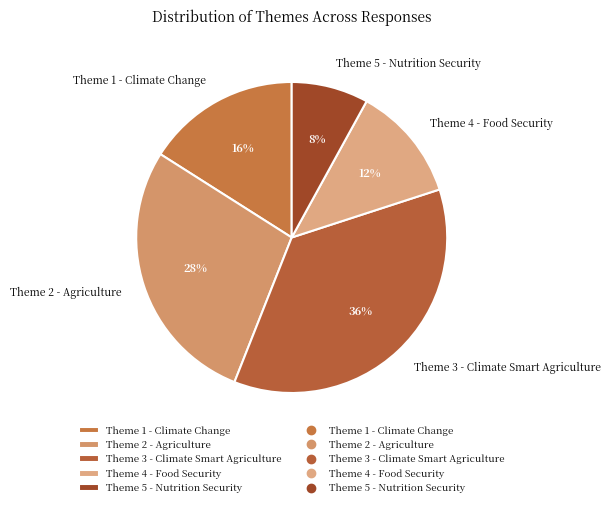

True or false: Theme 3 - Climate Smart Agriculture accounts for 42% of the total.

False